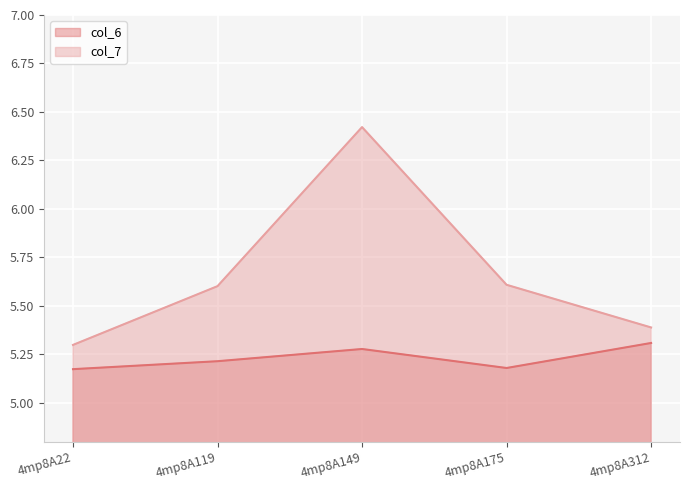

Is it true that col_6 equals 5.2 at 4mp8A119?

True